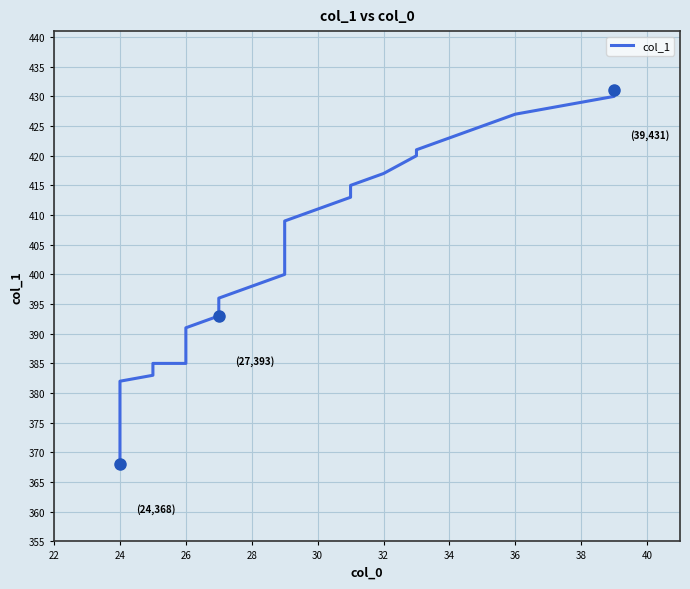

What is the sum of all values?

15902